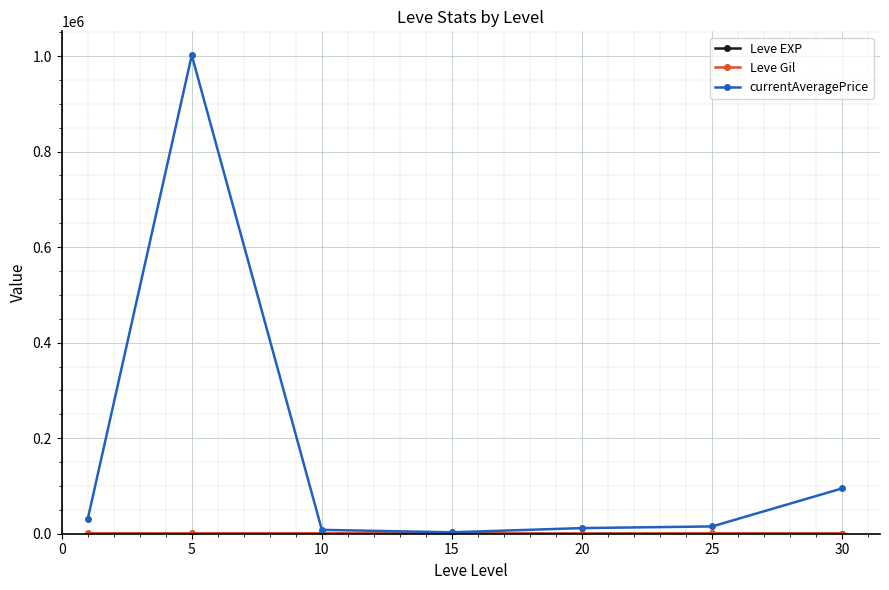

Which series has the largest total across all categories?

currentAveragePrice